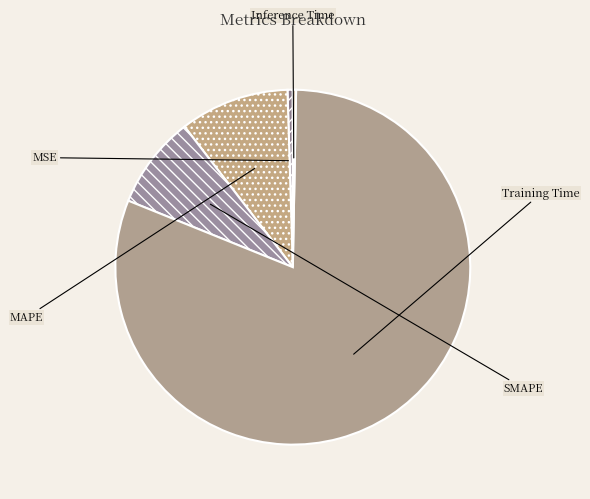

How many segments does this pie chart have?

5